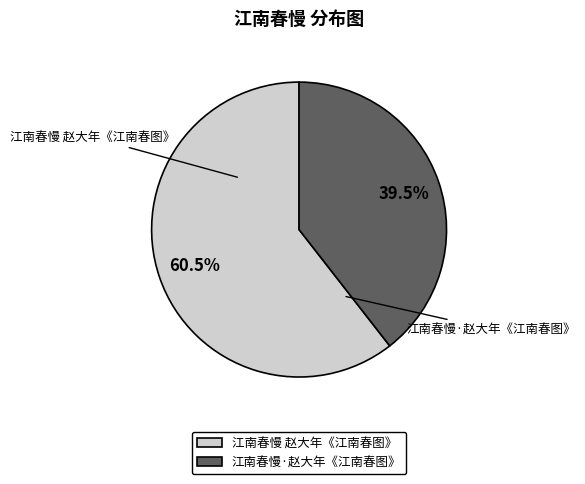

Between 江南春慢 赵大年《江南春图》 and 江南春慢·赵大年《江南春图》, which is larger?

江南春慢 赵大年《江南春图》